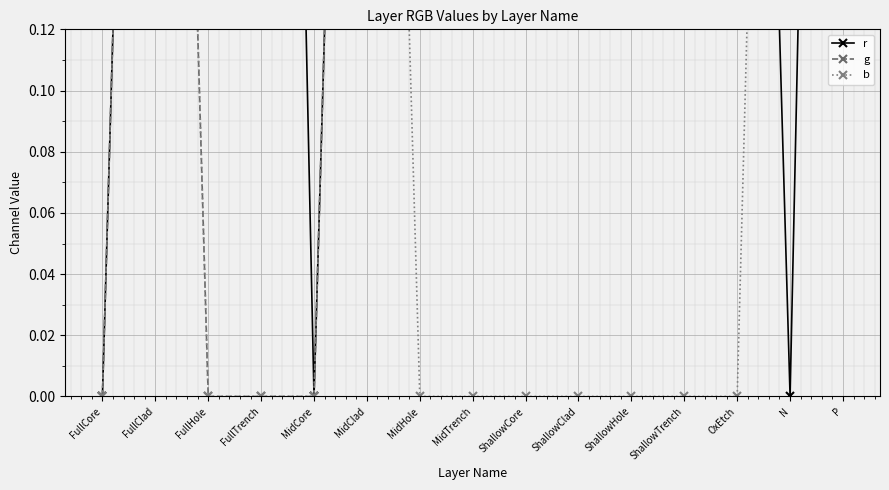

At which category is the sum across all series the highest?

FullClad